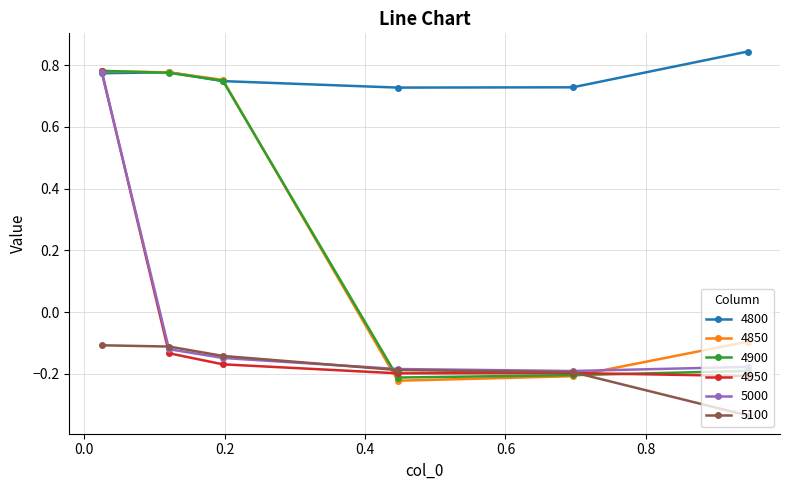

At how many categories does at least one series exceed 0?

6